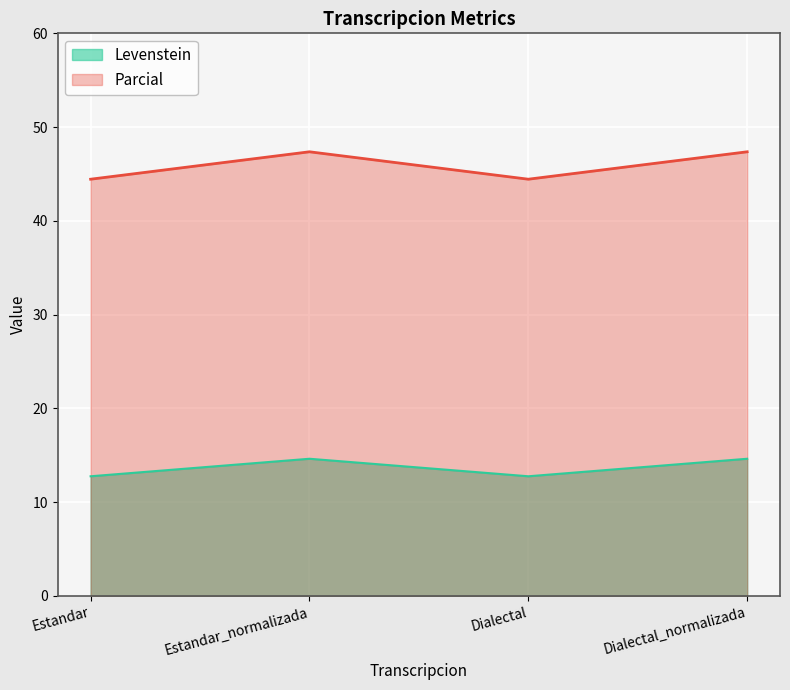

Rank the series by their average value, from lowest to highest.

Levenstein, Parcial